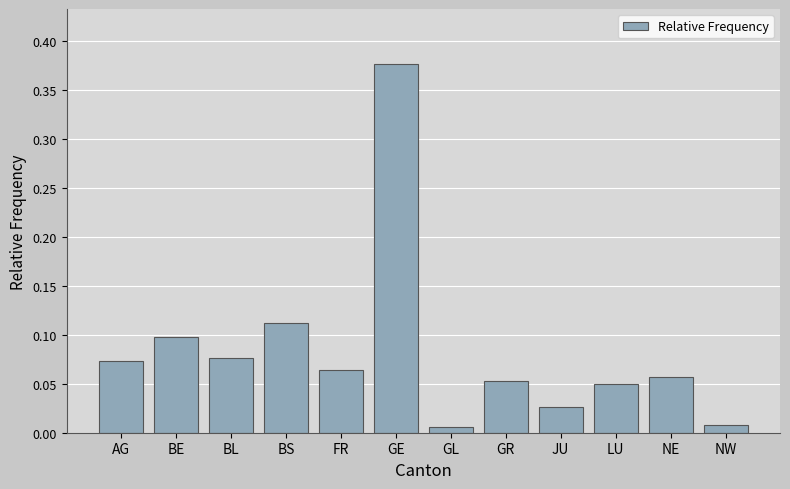

What is the label of the 9th bar from the right?

BS